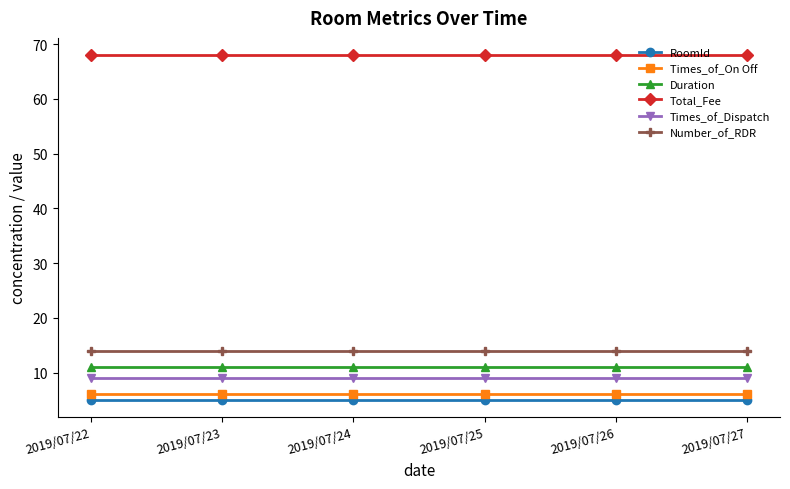

At how many categories does at least one series exceed 14?

6